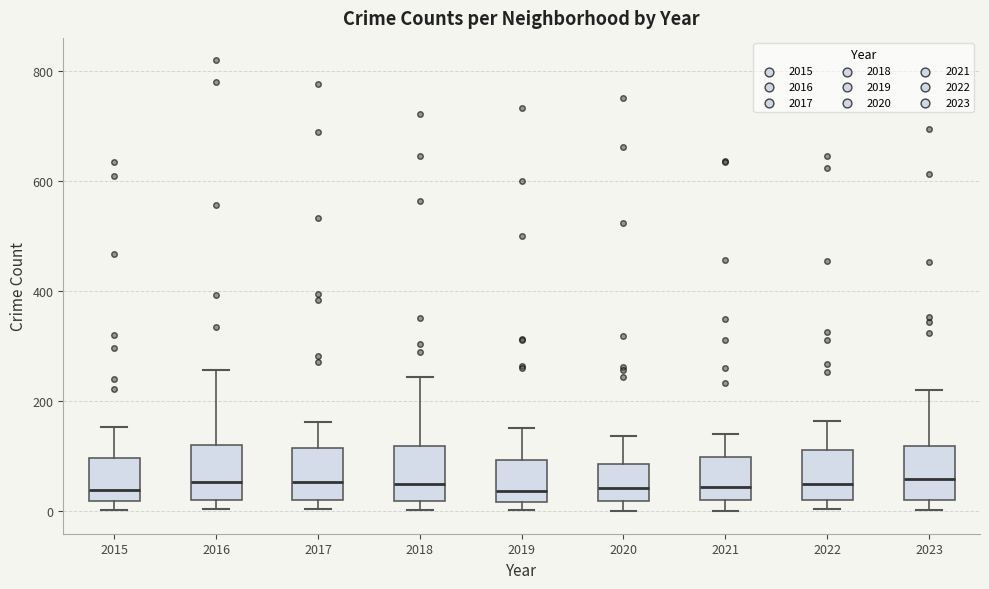

Reading left to right, transcribe this box plot: for each box, give where its median line is, the range the box spans, and where its two whiskers end, as read against the y-axis. The values are not printed on the chart, so give them approximately, as read against the axis.

2015: median 40, box 20 to 100, whiskers 0 to 160
2016: median 60, box 20 to 120, whiskers 0 to 260
2017: median 60, box 20 to 120, whiskers 0 to 160
2018: median 60, box 20 to 120, whiskers 0 to 240
2019: median 40, box 20 to 100, whiskers 0 to 160
2020: median 40, box 20 to 80, whiskers 0 to 140
2021: median 40, box 20 to 100, whiskers 0 to 140
2022: median 40, box 20 to 120, whiskers 0 to 160
2023: median 60, box 20 to 120, whiskers 0 to 220